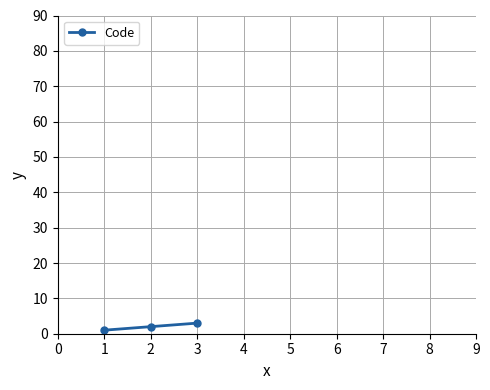

At which category does the chart reach its peak across all series?

3